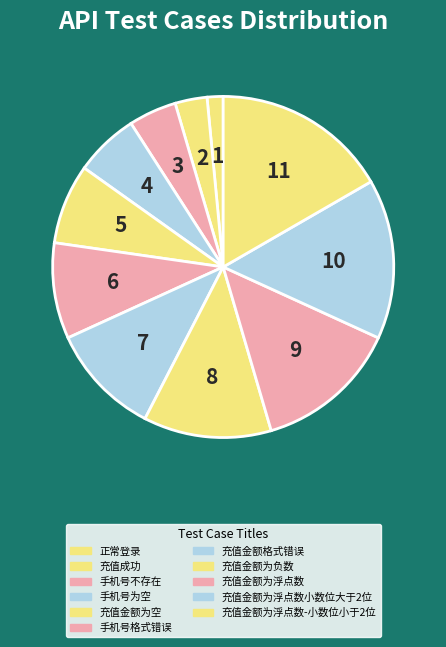

Does 充值金额为负数 account for over 50% of the chart?

No